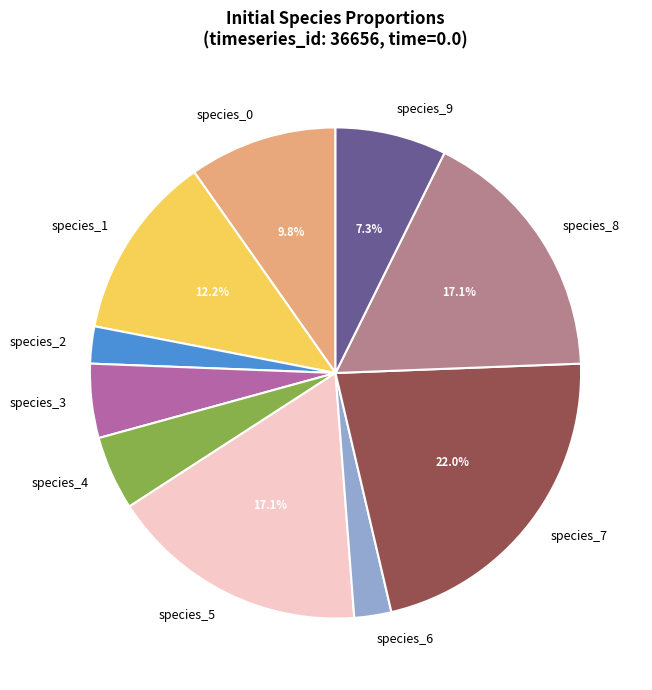

To the nearest percent, what percentage of the pie is species_5?

17%